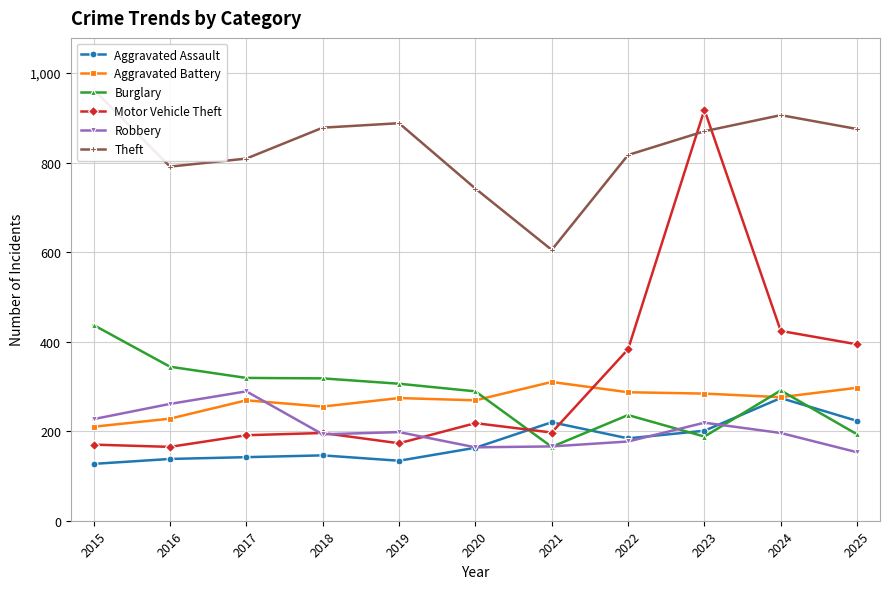

Where does the Aggravated Battery series first go above 274?

2021